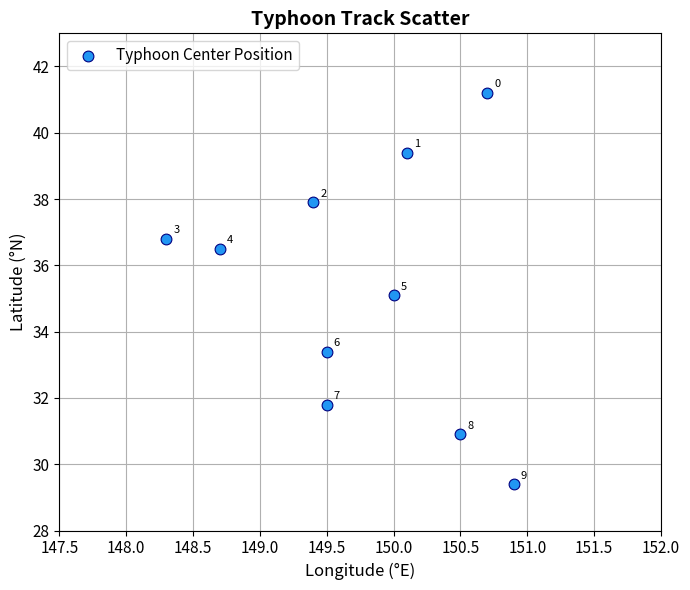

What is the range of X values (max minus min)?

2.6